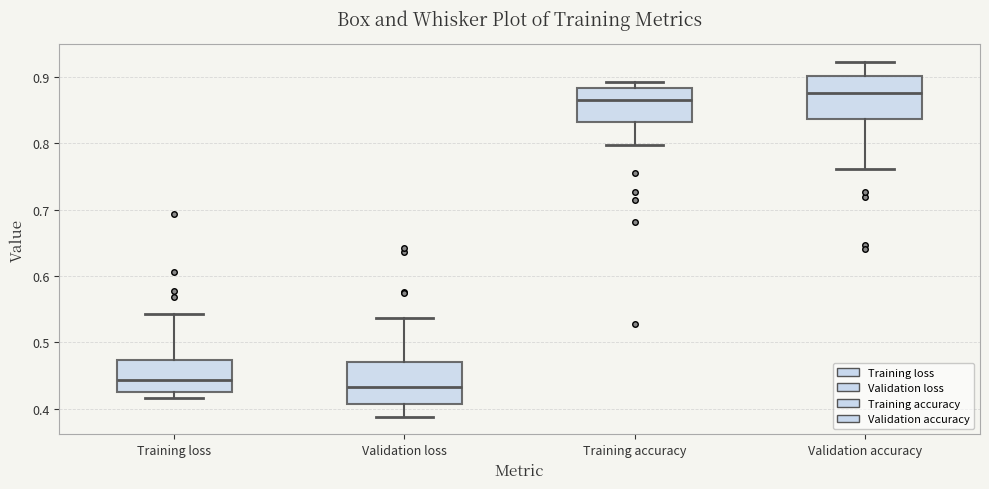

Reading left to right, transcribe this box plot: for each box, give where its median line is, the range the box spans, and where its two whiskers end, as read against the y-axis. The values are not printed on the chart, so give them approximately, as read against the axis.

Training loss: median 0.44, box 0.43 to 0.47, whiskers 0.42 to 0.54
Validation loss: median 0.43, box 0.41 to 0.47, whiskers 0.39 to 0.54
Training accuracy: median 0.86, box 0.83 to 0.88, whiskers 0.80 to 0.89
Validation accuracy: median 0.88, box 0.84 to 0.90, whiskers 0.76 to 0.92